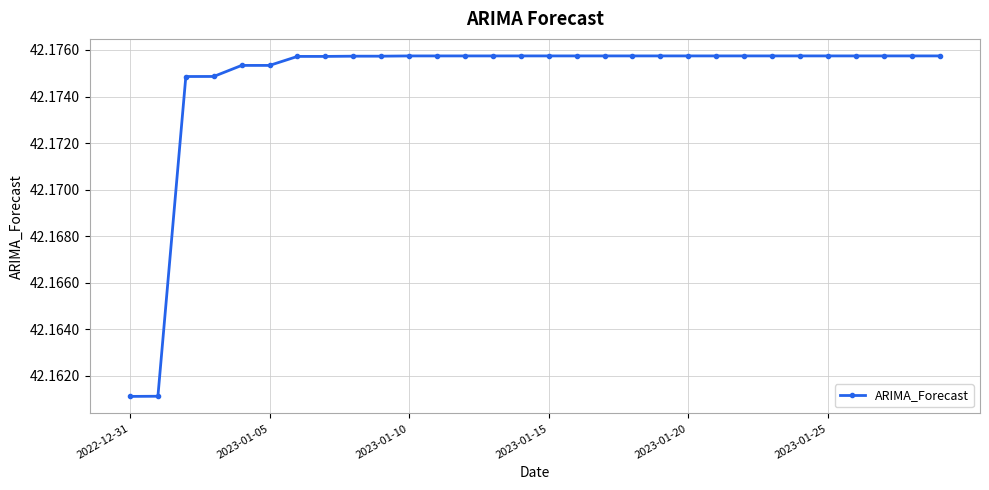

What is the sum of all values?

1265.2